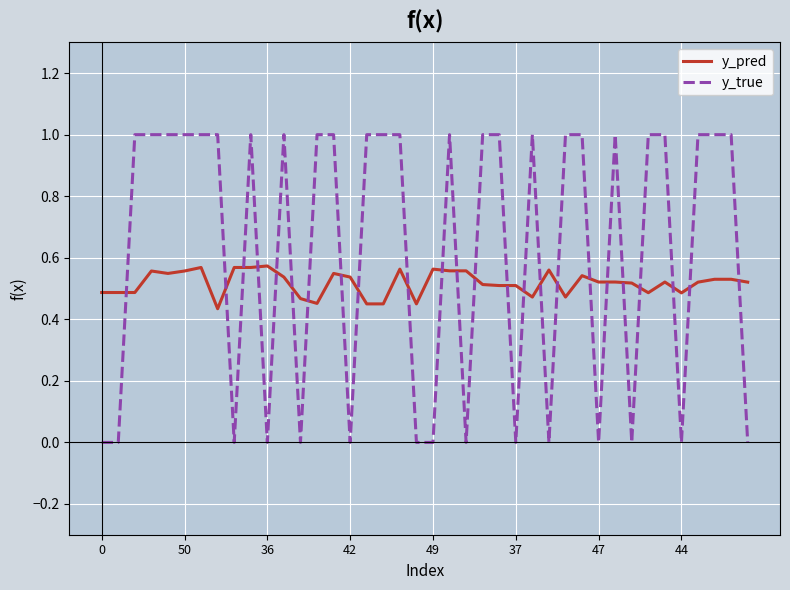

Which series has the largest range (max minus min)?

y_true